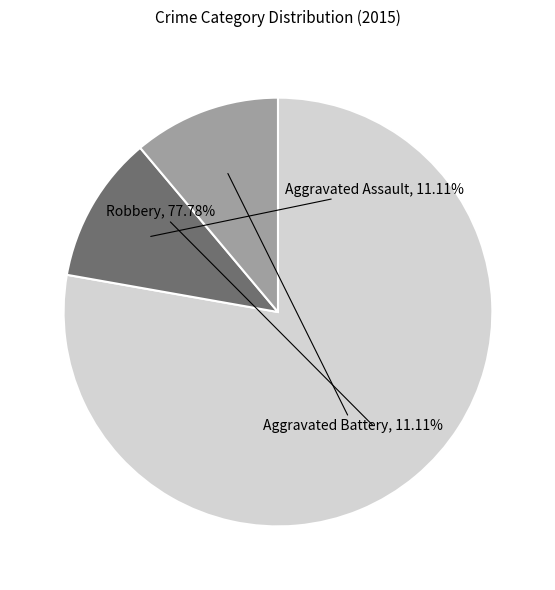

Is there any slice that represents more than half of the pie?

Yes